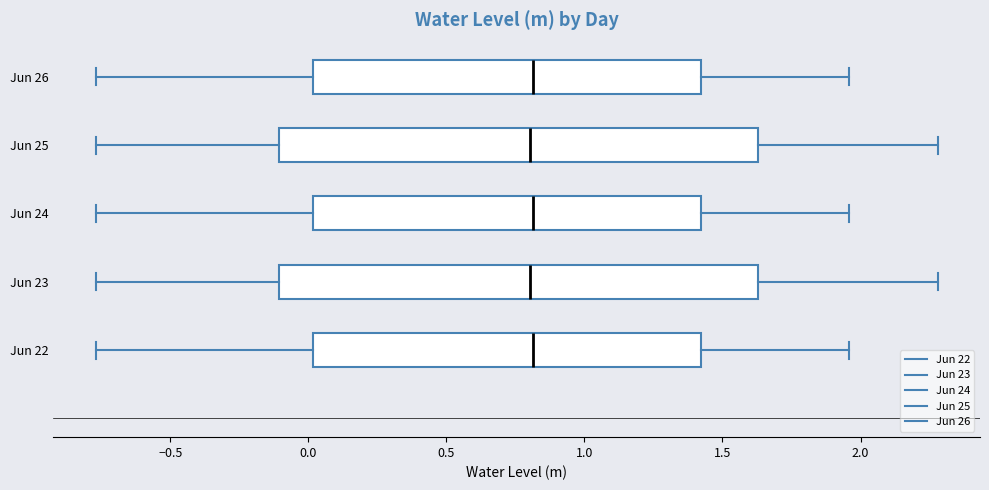

Where does the median line of the box for Jun 25 sit on the x-axis? The values are not printed on the chart, so give them approximately, as read against the axis.

0.80